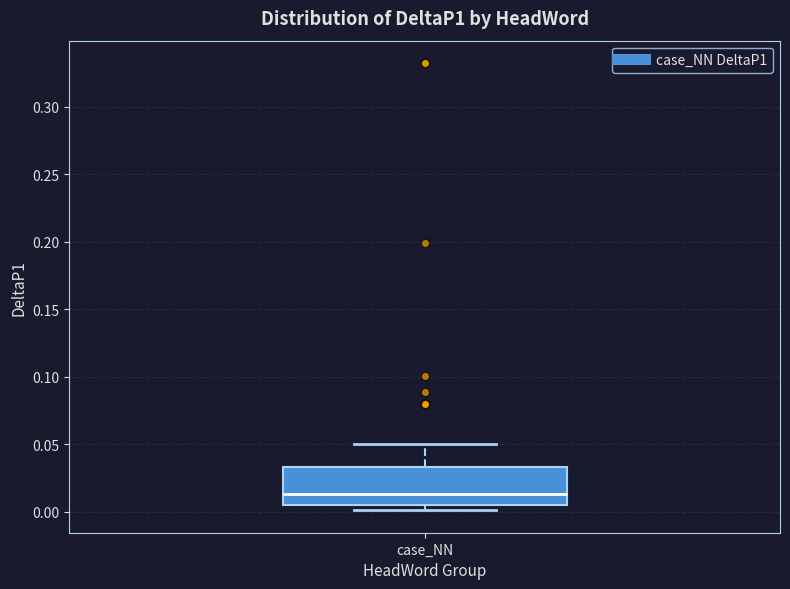

Transcribe this box plot: give where the median line is, the range the box spans, and where the two whiskers end, as read against the y-axis. The values are not printed on the chart, so give them approximately, as read against the axis.

median 0.015, box 0.005 to 0.035, whiskers 0.000 to 0.050